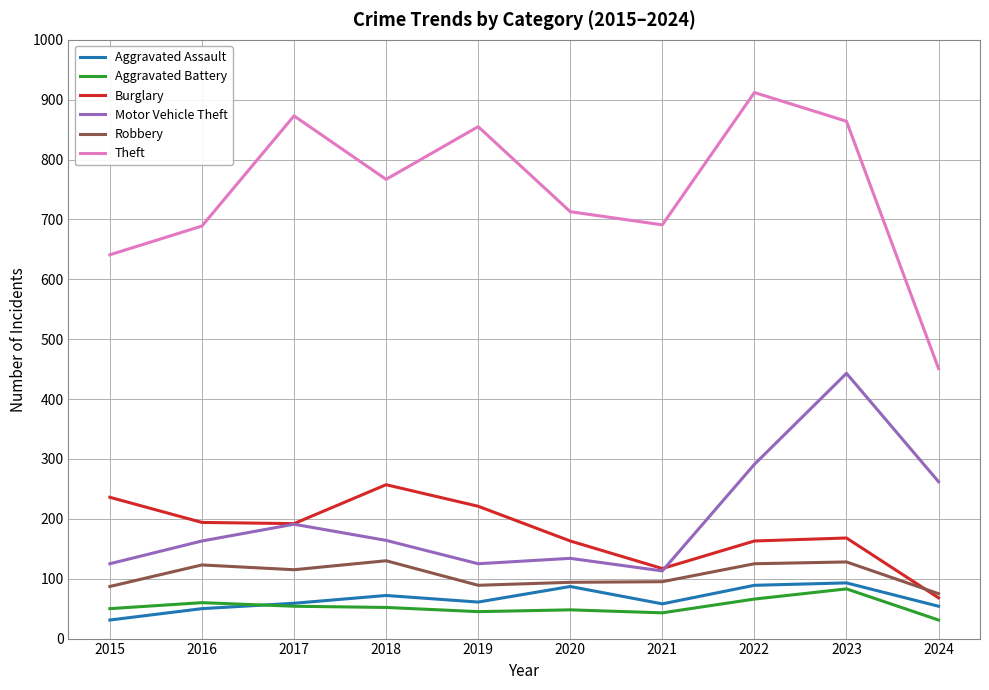

At which category is the sum across all series the highest?

2023